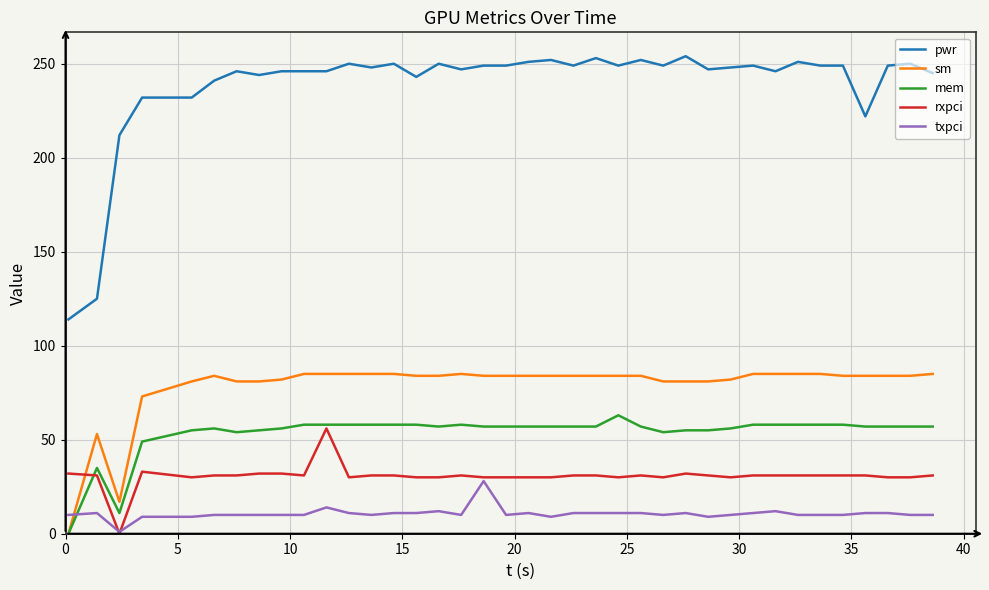

How many categories are shown in the chart?

38